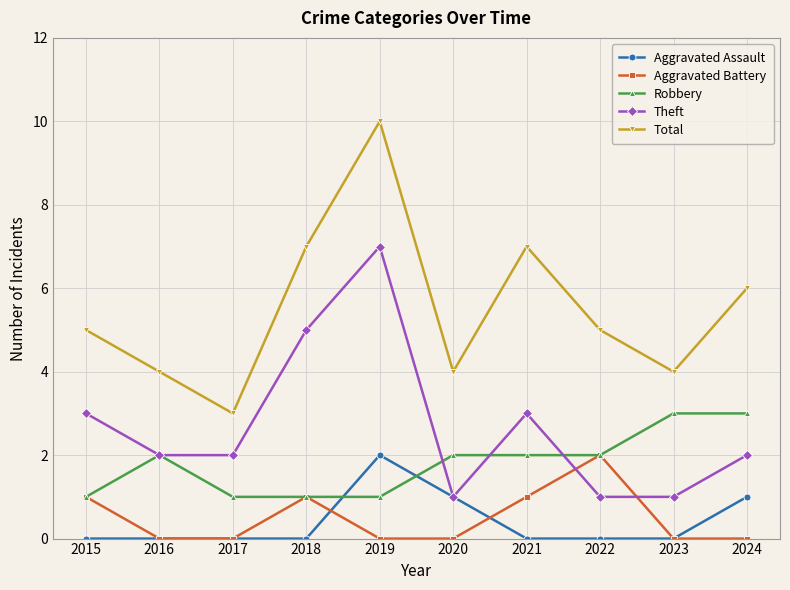

What is the highest value of the Robbery series?

3